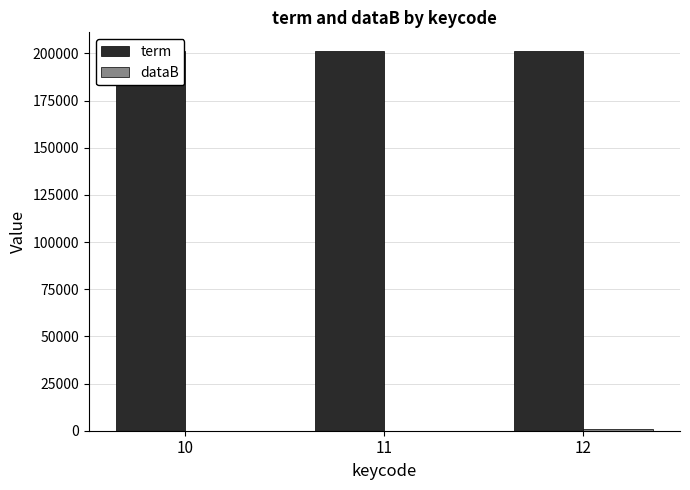

List the series in order of their peak value, lowest first.

dataB, term